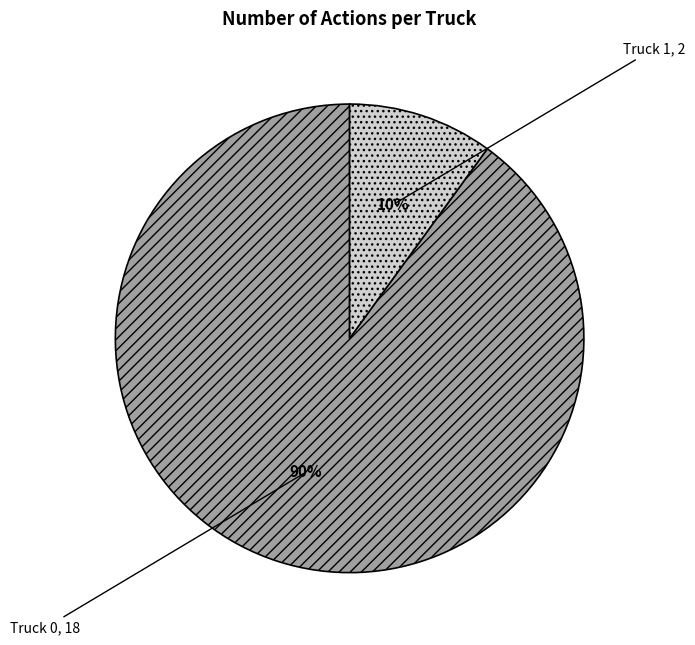

To the nearest percent, what is the combined percentage of Truck 1 and Truck 0?

100%